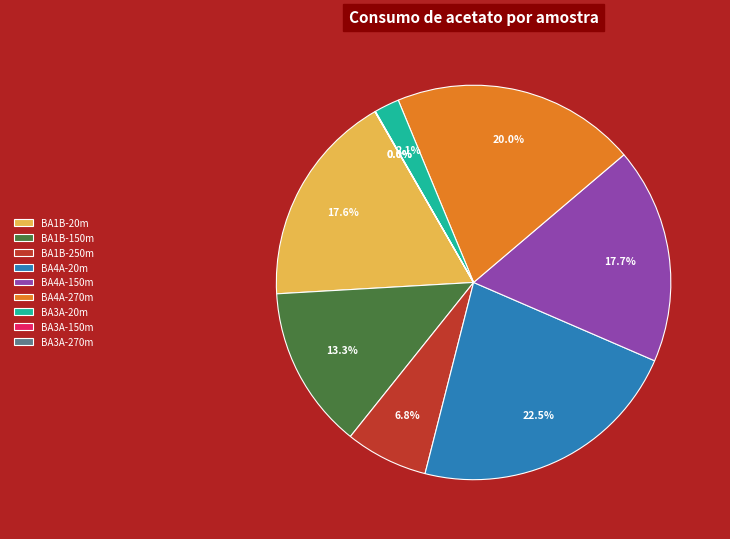

The BA4A-270m slice represents 8% of the pie. True or false?

False